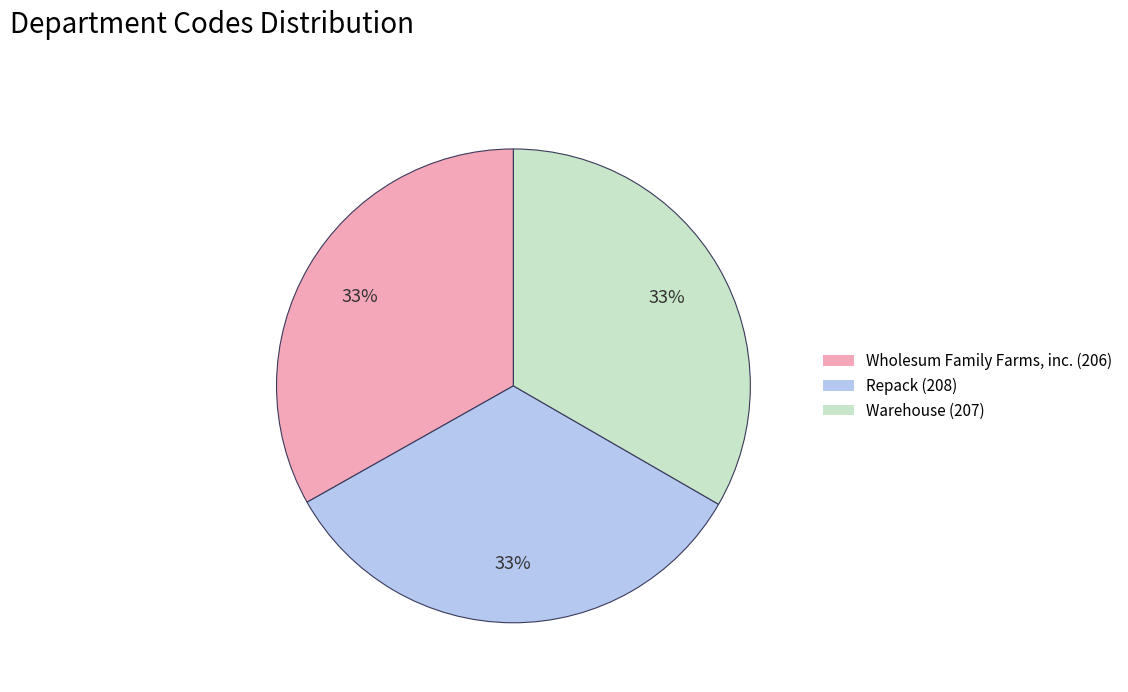

Does any single category account for the majority?

No